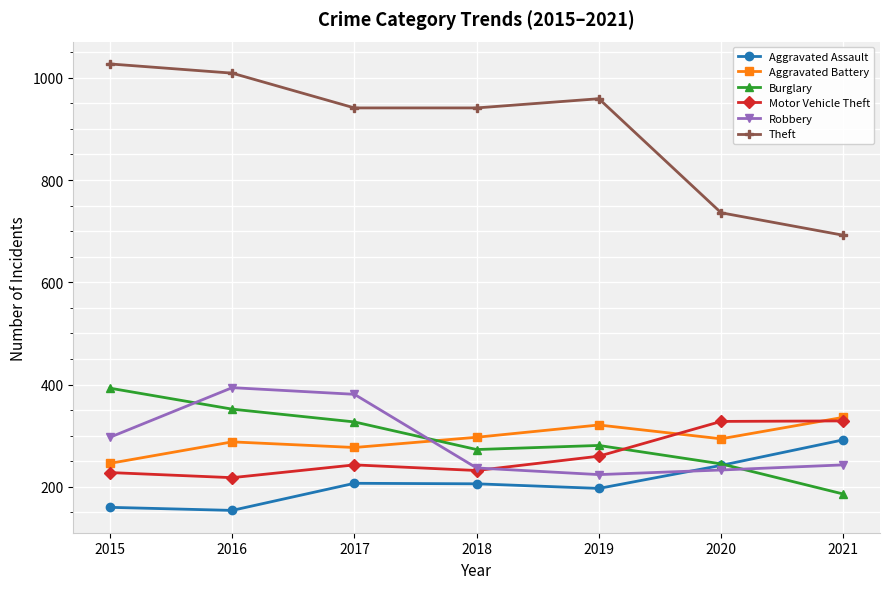

What is the difference between the second highest and minimum values in the Motor Vehicle Theft series?

110